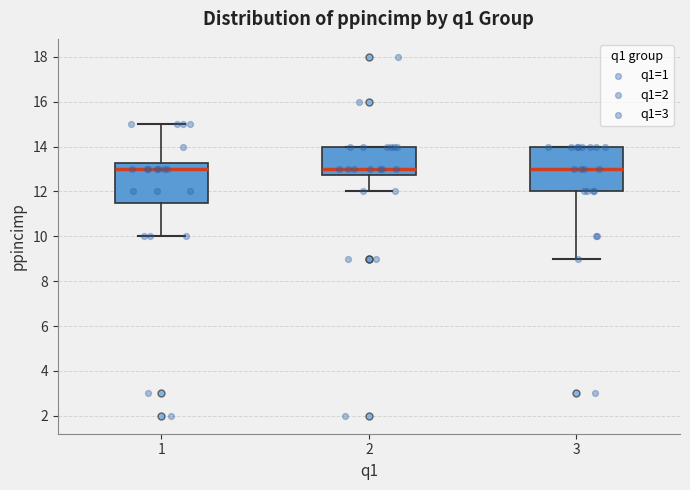

Reading left to right, transcribe this box plot: for each box, give where its median line is, the range the box spans, and where its two whiskers end, as read against the y-axis. The values are not printed on the chart, so give them approximately, as read against the axis.

1: median 13.0, box 11.6 to 13.2, whiskers 10.0 to 15.0
2: median 13.0, box 12.8 to 14.0, whiskers 12.0 to 14.0
3: median 13.0, box 12.0 to 14.0, whiskers 9.0 to 14.0